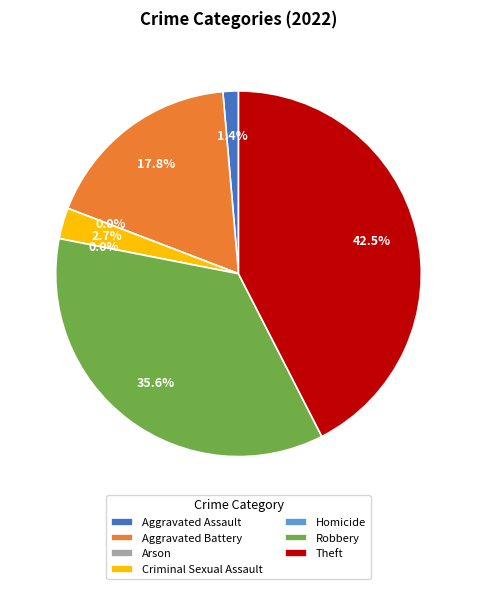

Which has a higher value, Homicide or Aggravated Battery?

Aggravated Battery